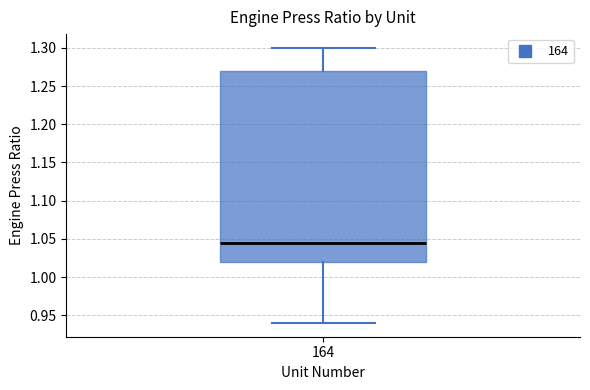

Transcribe this box plot: give where the median line is, the range the box spans, and where the two whiskers end, as read against the y-axis. The values are not printed on the chart, so give them approximately, as read against the axis.

median 1.045, box 1.020 to 1.270, whiskers 0.940 to 1.300